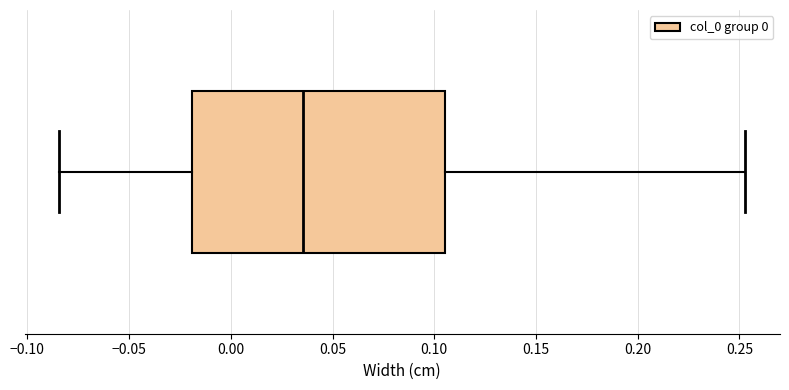

Where does the left whisker of the box end on the x-axis? The values are not printed on the chart, so give them approximately, as read against the axis.

-0.085